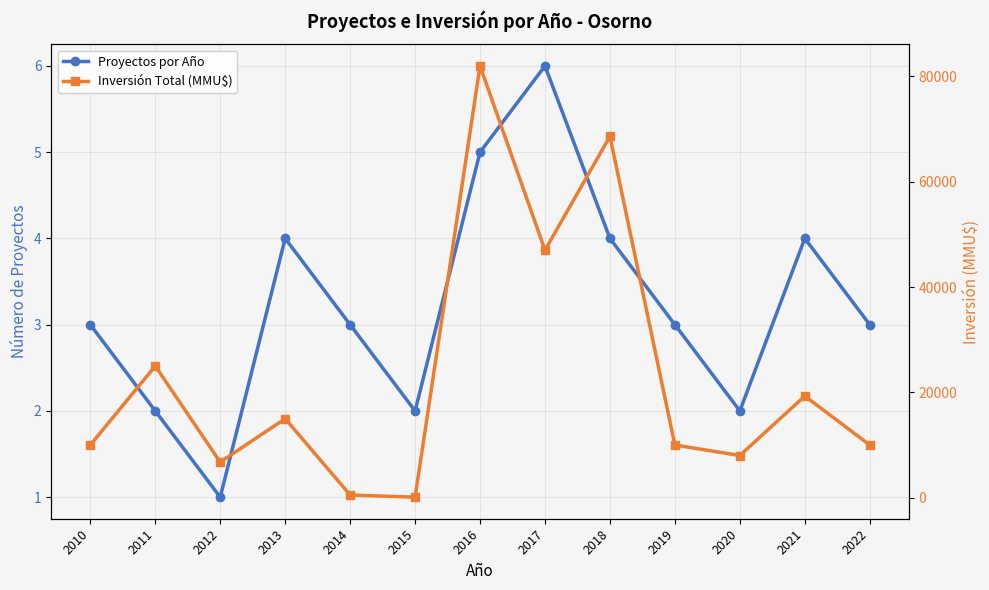

True or false: Inversión Total (MMU$) has more than 0 points higher than both neighbors.

True